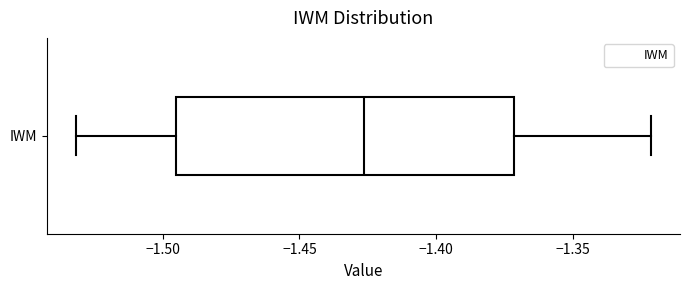

Where does the median line of the box for IWM sit on the x-axis? The values are not printed on the chart, so give them approximately, as read against the axis.

-1.425